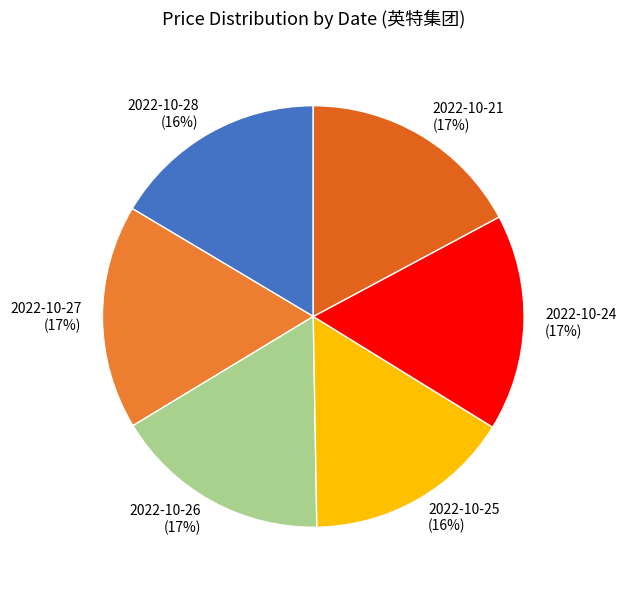

Approximately how many times larger is the value at 2022-10-21 compared to 2022-10-24?

1.0